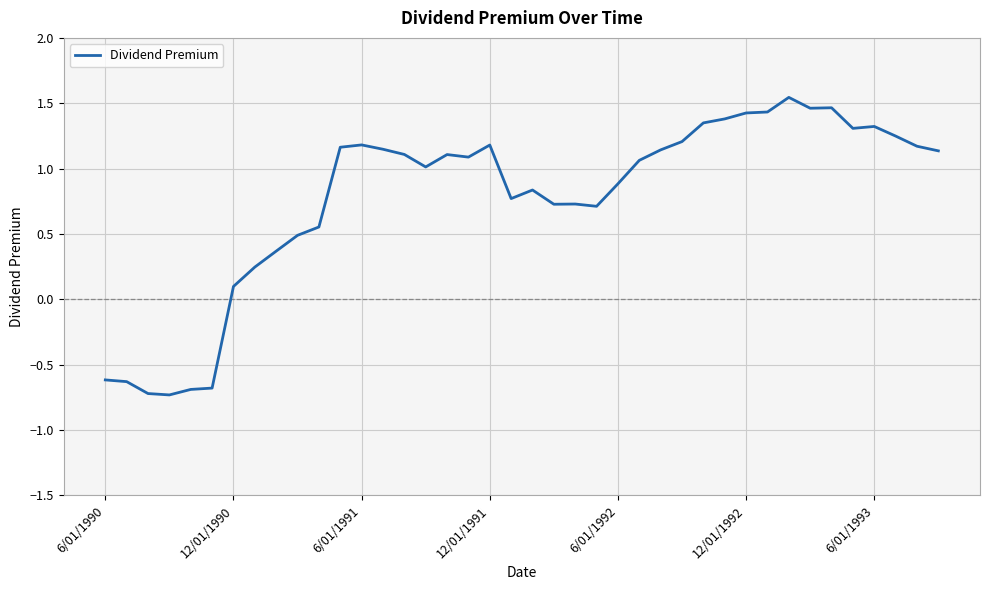

What is the difference between the maximum and minimum values?

2.3